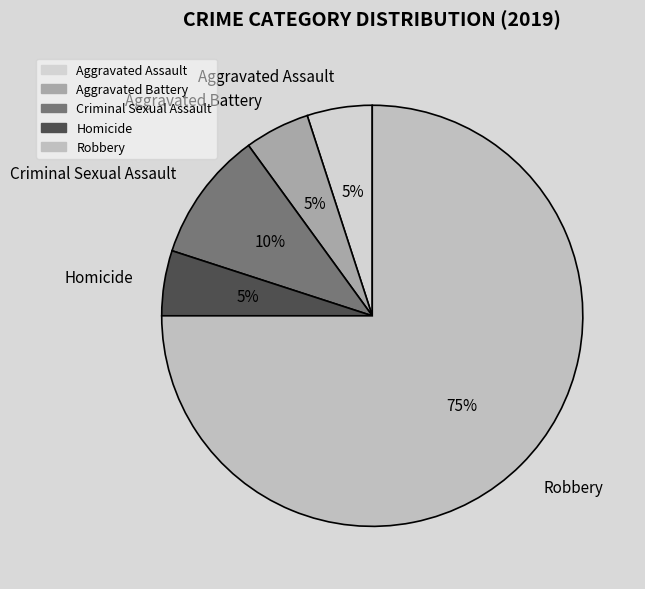

To the nearest percent, what percentage of the pie is Aggravated Battery?

5%